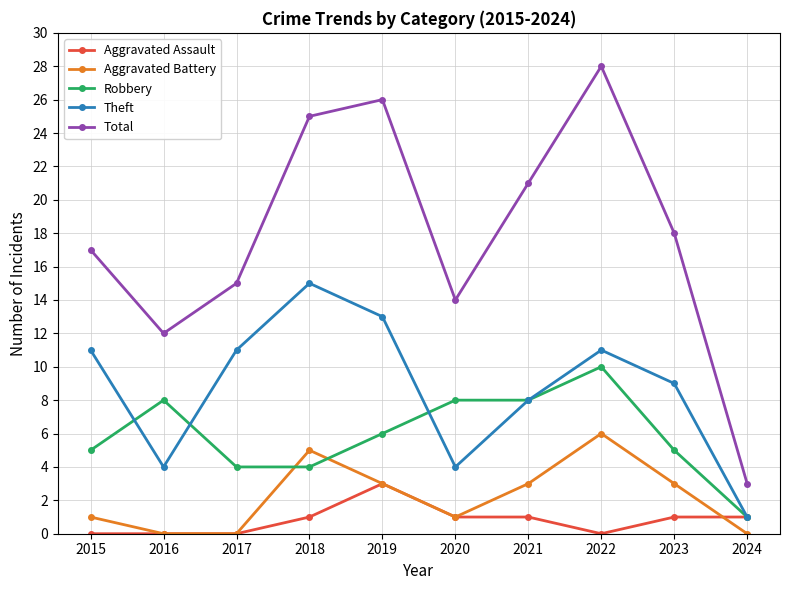

Reading left to right, list all the values displayed in this chart.

Aggravated Assault: 0	0	0	1	3	1	1	0	1	1
Aggravated Battery: 1	0	0	5	3	1	3	6	3	0
Robbery: 5	8	4	4	6	8	8	10	5	1
Theft: 11	4	11	15	13	4	8	11	9	1
Total: 17	12	15	25	26	14	21	28	18	3